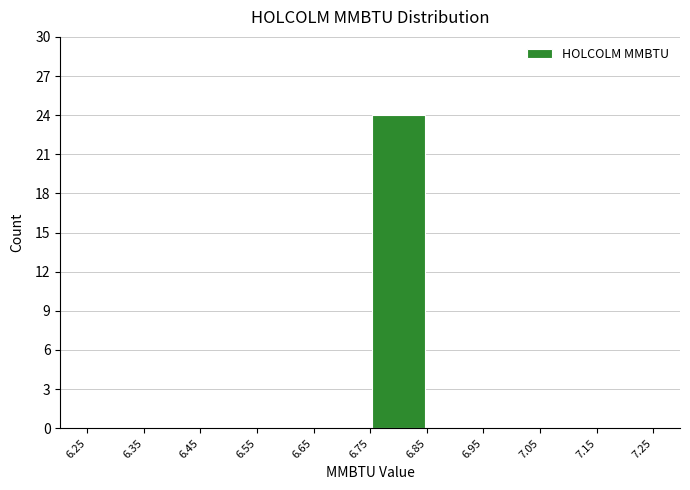

How tall is the bar that spans 6.75 to 6.85 on the x-axis? The values are not printed on the chart, so give them approximately, as read against the axis.

24